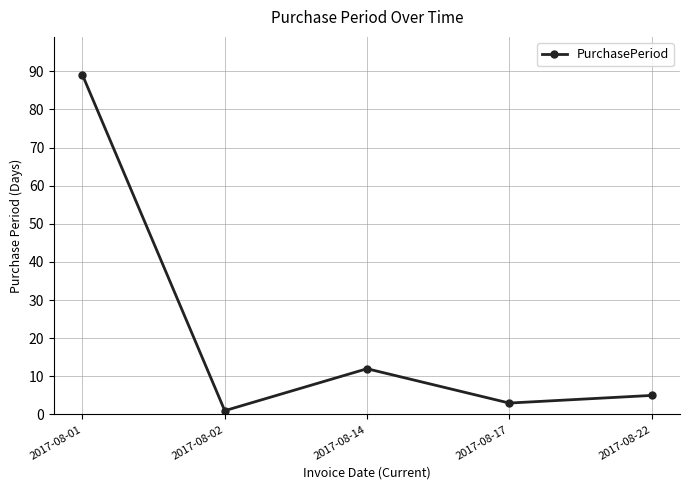

What is the difference between the maximum and second lowest values?

86